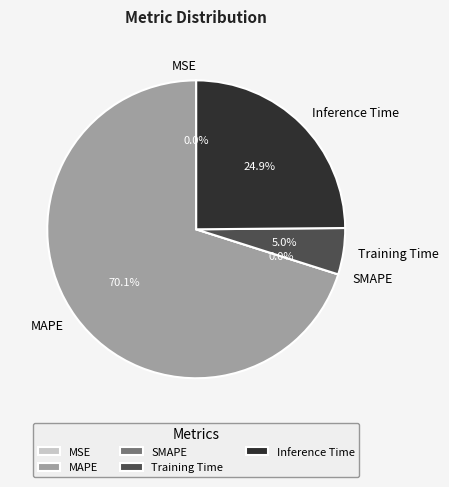

Rank the categories by value from highest to lowest.

MAPE, Inference Time, Training Time, MSE, SMAPE